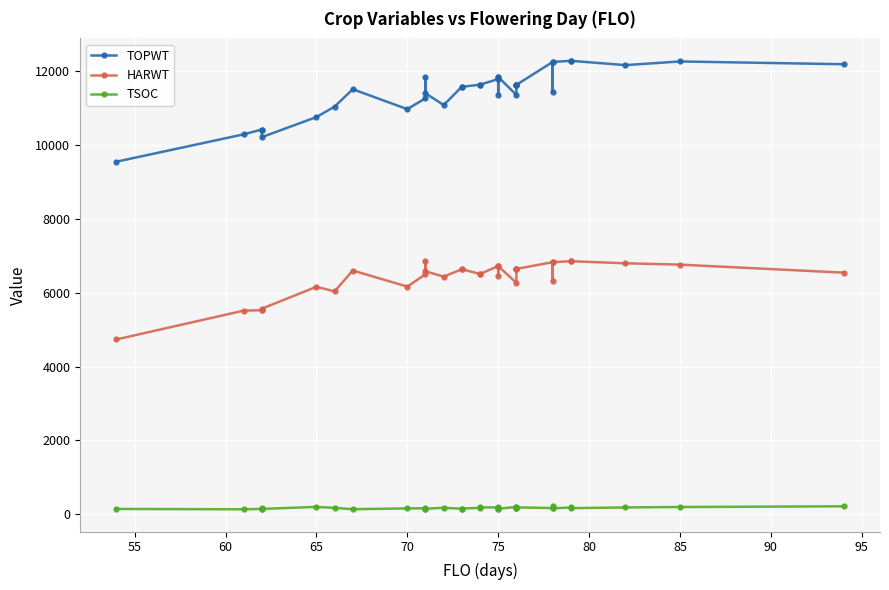

Count the number of categories in the chart.

34